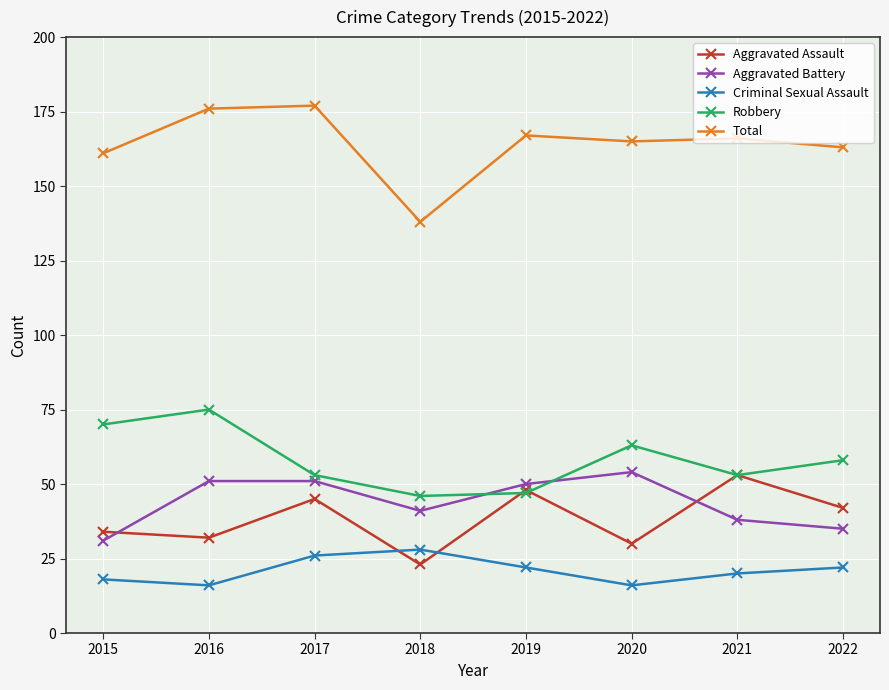

Where is Total nearest to the value 157?

2015